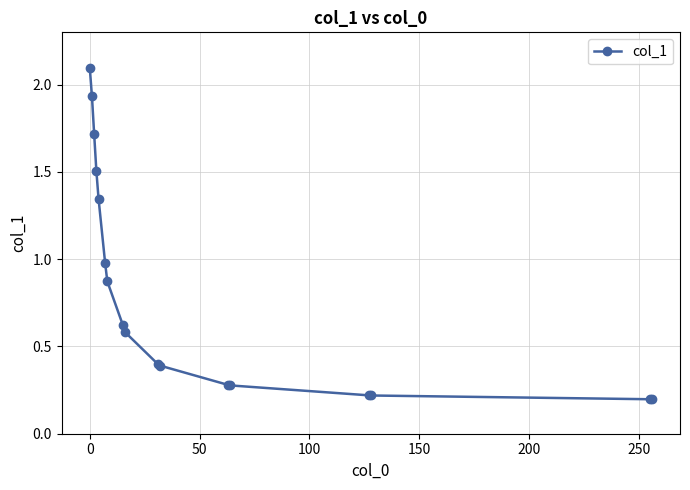

What is the difference between the second highest and minimum values?

1.7